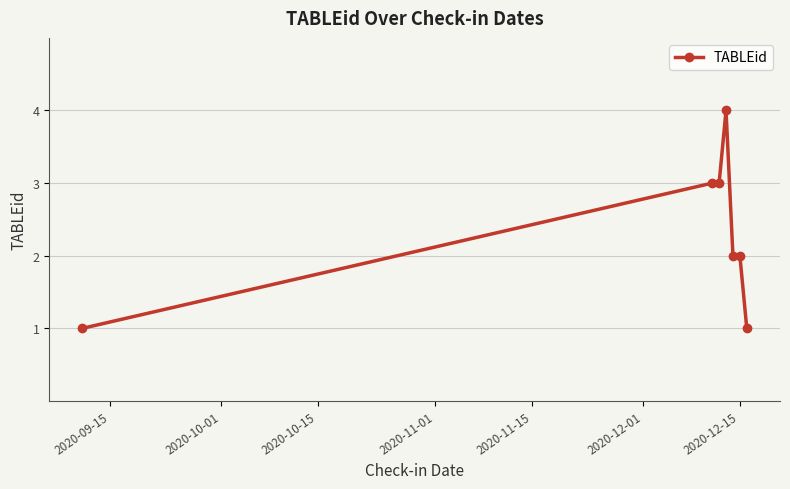

What is the greatest value displayed?

4